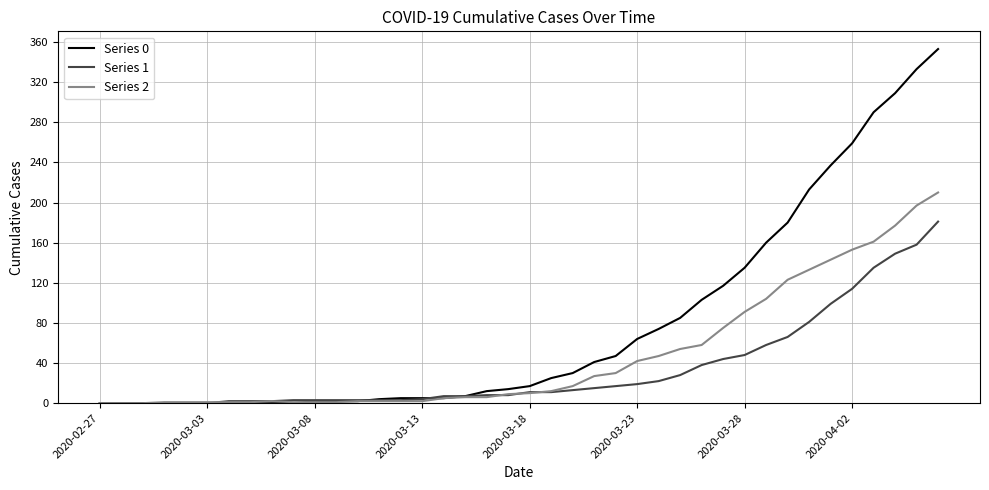

Rank the series by their maximum value, from lowest to highest.

Series 1, Series 2, Series 0